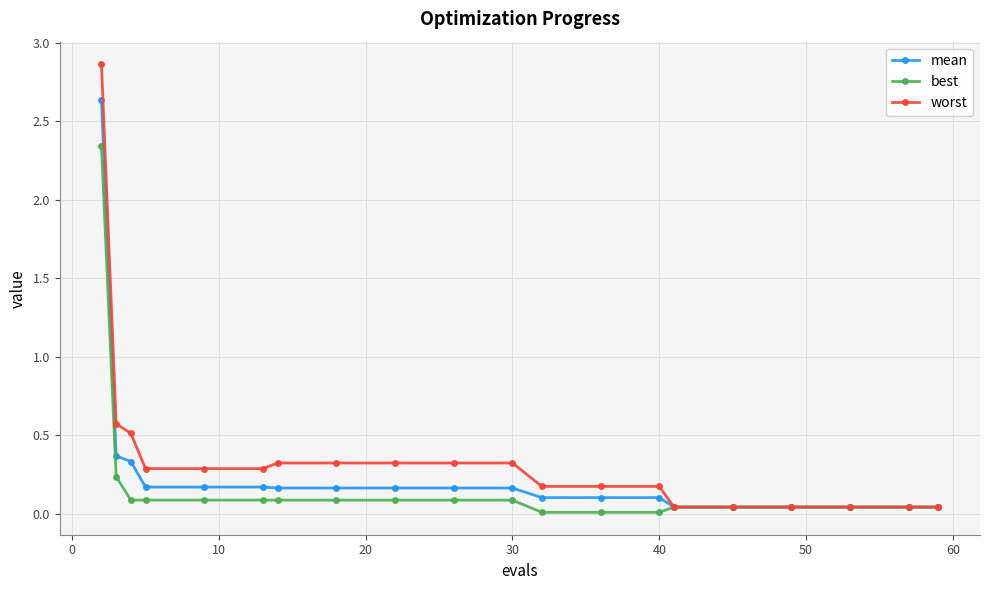

What is the value of the best point at the 3rd from the left?

0.1